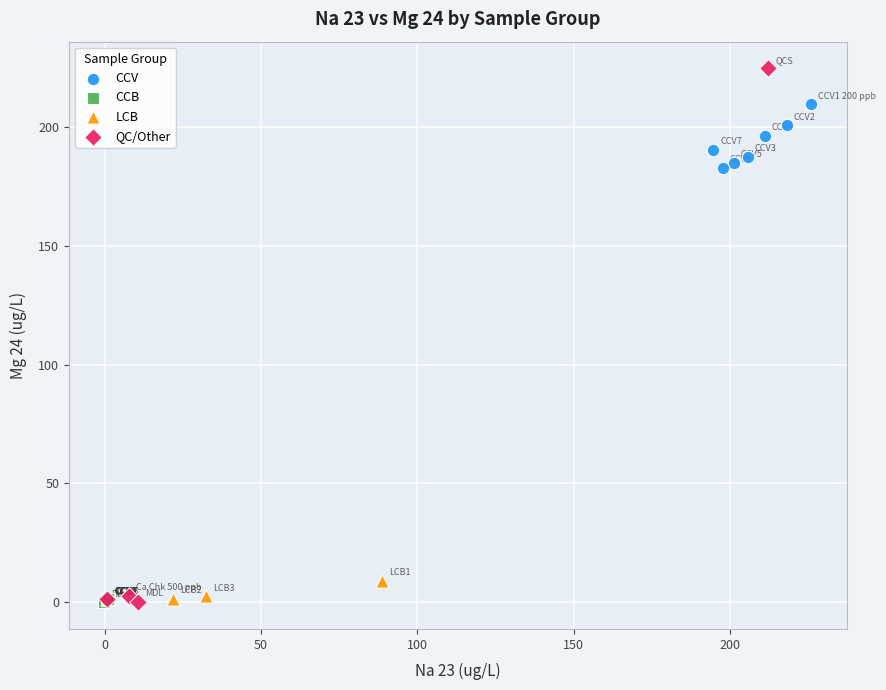

Which series has the widest spread of Y values?

QC/Other